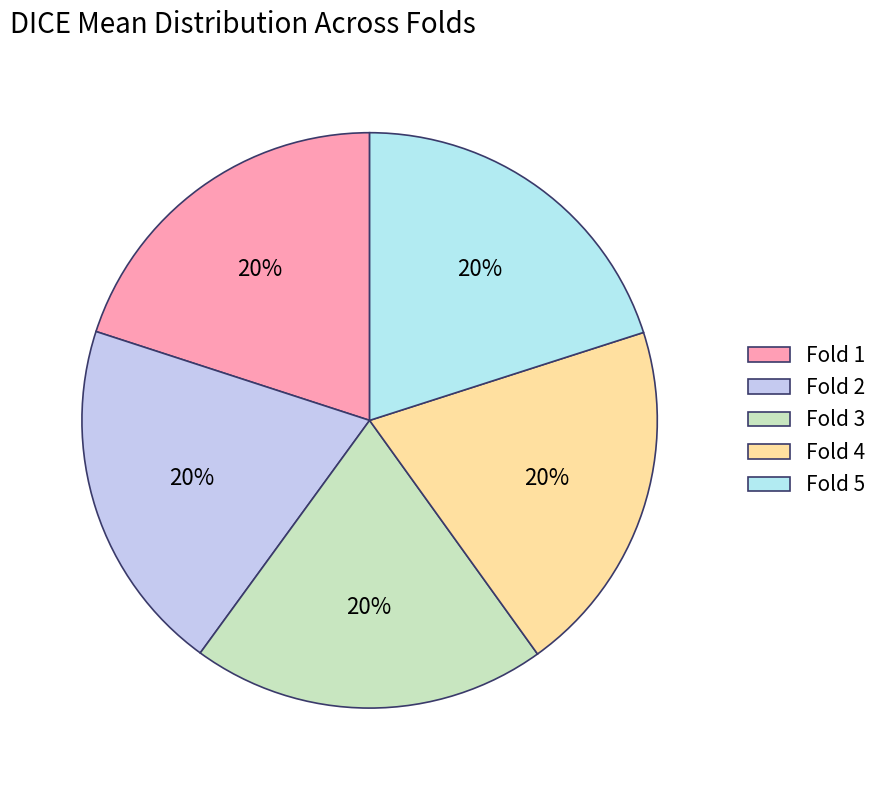

Is there any slice that represents more than half of the pie?

No